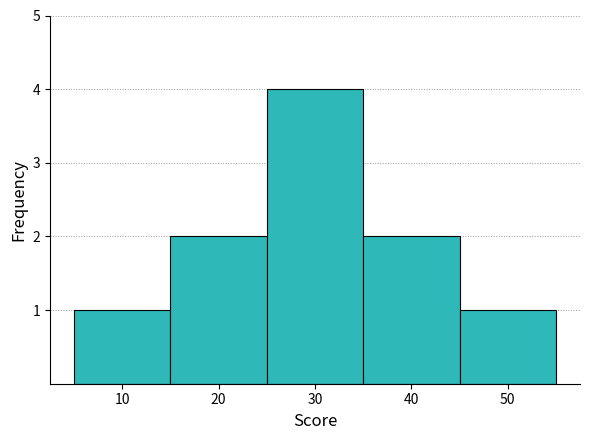

Which range on the x-axis has the tallest bar?

25 to 35